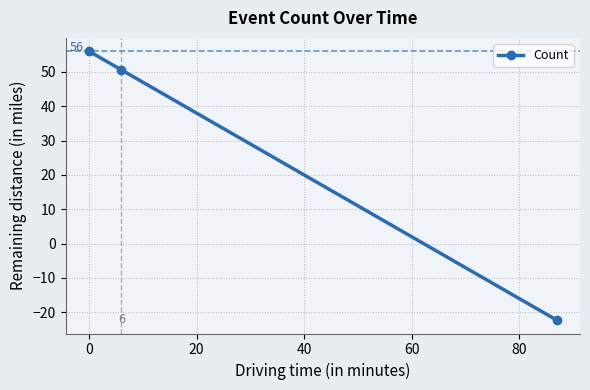

How many values are below zero?

1